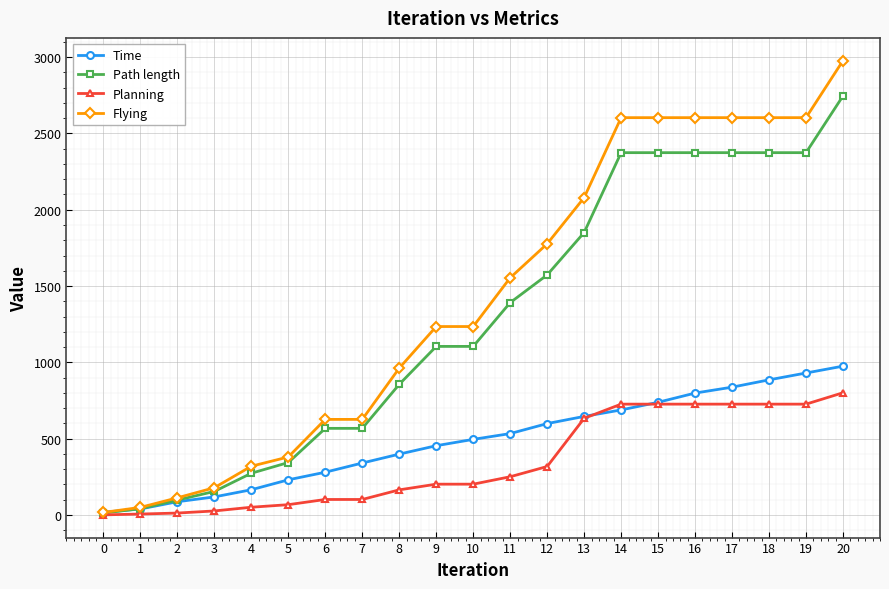

What is the spread (max minus min) of values at 15?

1877.1